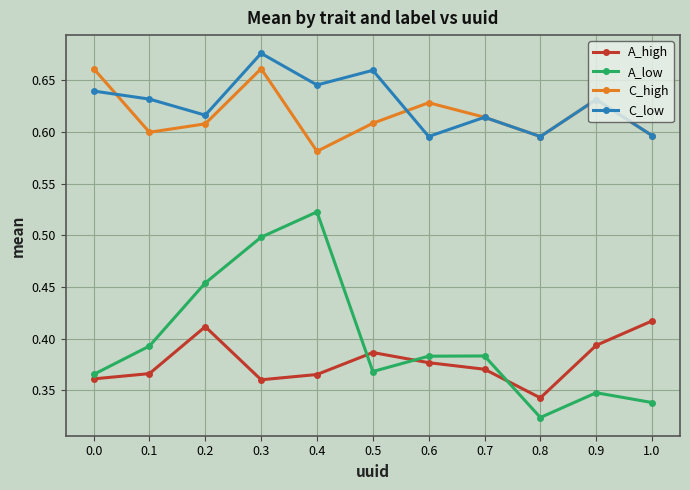

What is the label of the 9th point from the left?

0.8